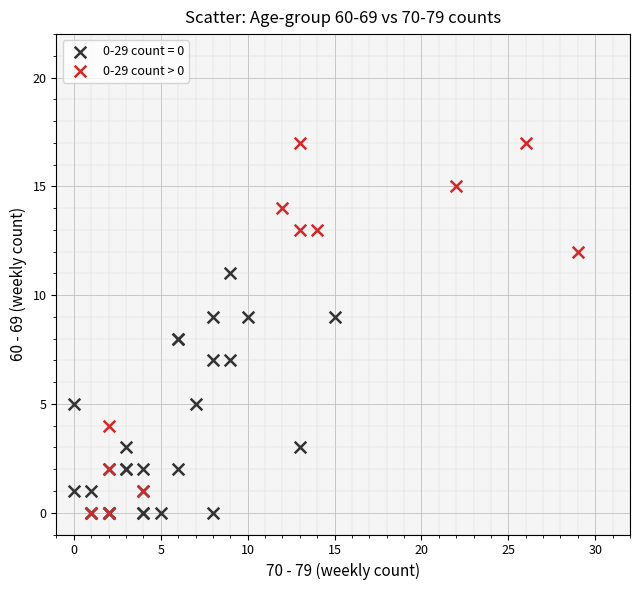

Which series has the largest Y range (max minus min)?

0-29 count > 0